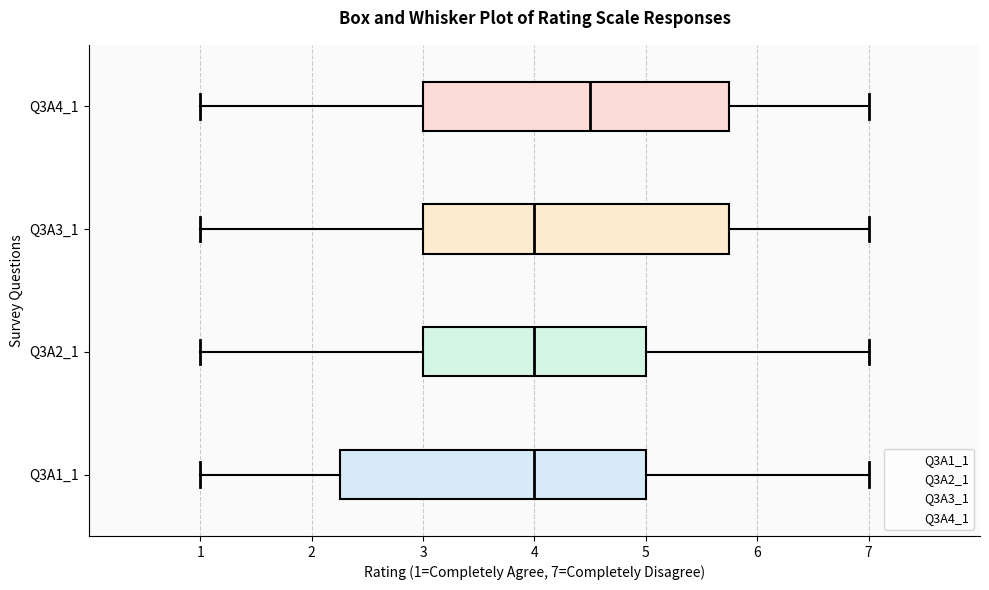

Reading bottom to top, transcribe this box plot: for each box, give where its median line is, the range the box spans, and where its two whiskers end, as read against the x-axis. The values are not printed on the chart, so give them approximately, as read against the axis.

Q3A1_1: median 4.0, box 2.3 to 5.0, whiskers 1.0 to 7.0
Q3A2_1: median 4.0, box 3.0 to 5.0, whiskers 1.0 to 7.0
Q3A3_1: median 4.0, box 3.0 to 5.8, whiskers 1.0 to 7.0
Q3A4_1: median 4.5, box 3.0 to 5.8, whiskers 1.0 to 7.0